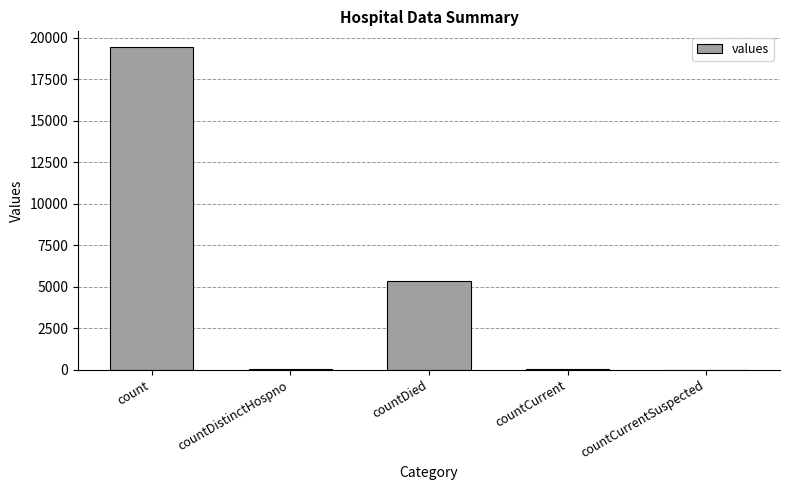

Approximately how many times larger is the value at count compared to countDied?

3.6